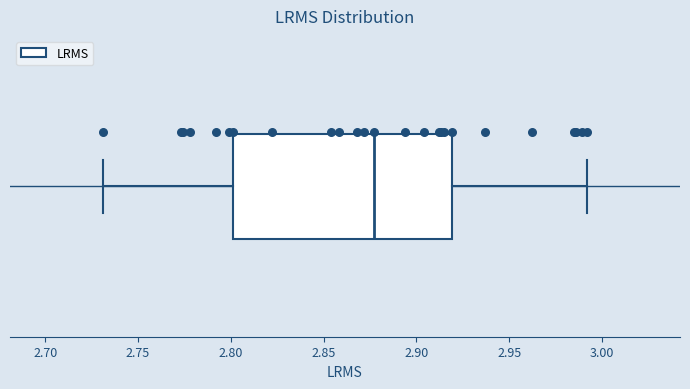

Read this box plot against the x-axis: the position of the median line, the range covered by the box, and the ends of both whiskers. The values are not printed on the chart, so give them approximately, as read against the axis.

median 2.875, box 2.800 to 2.920, whiskers 2.730 to 2.990